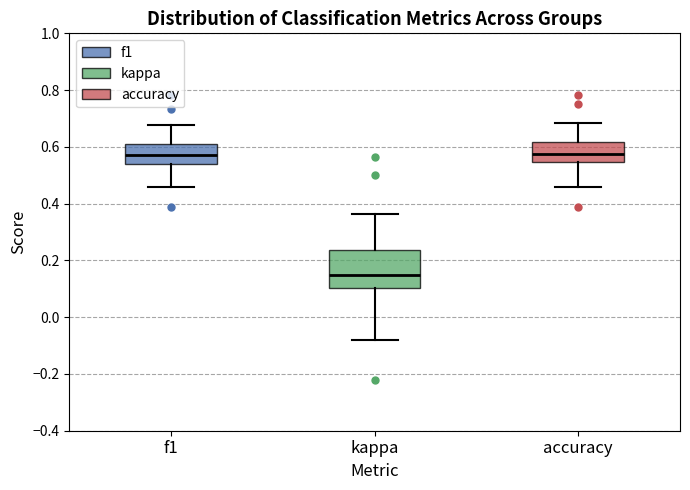

Which box is the tallest, from its lower edge to its upper edge?

kappa